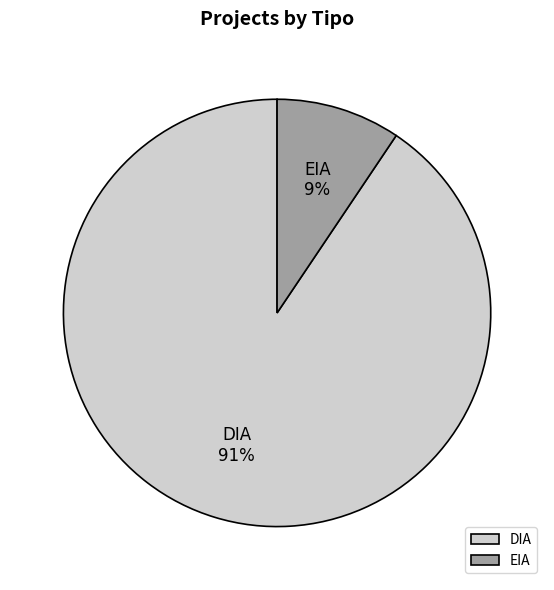

Which has a higher value, DIA or EIA?

DIA